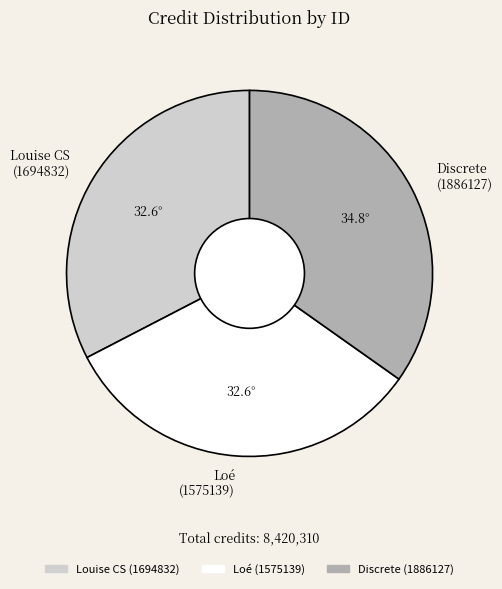

True or false: Louise CS (1694832) accounts for 40% of the total.

False